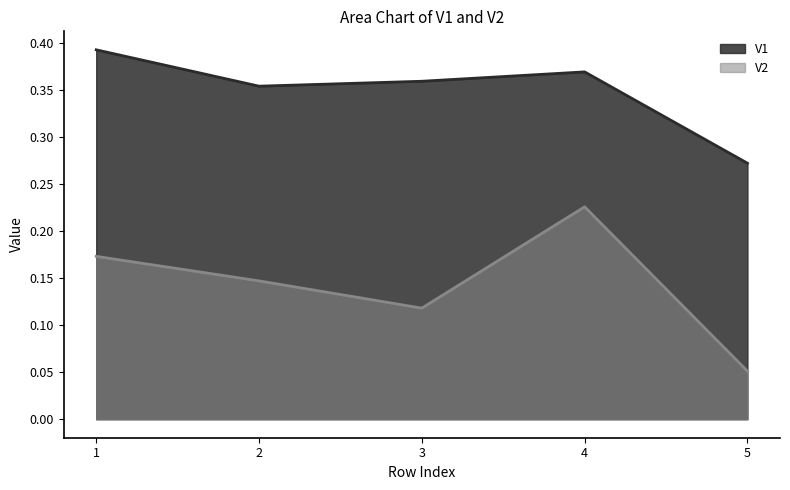

Count the number of data series in this chart.

2